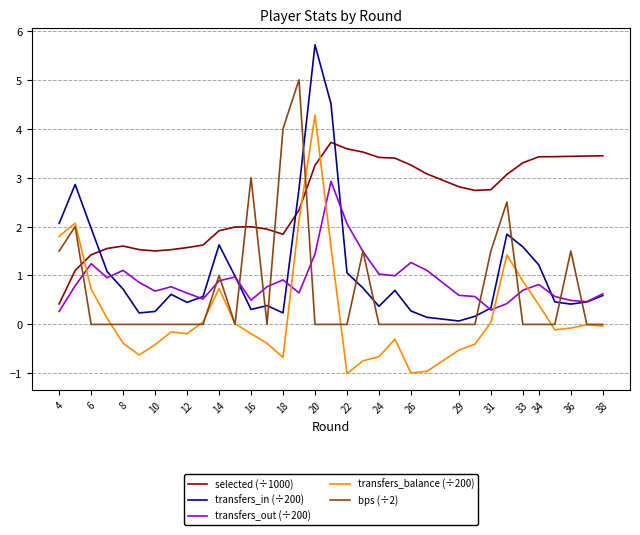

Is this an area chart (filled region under the line)?

No